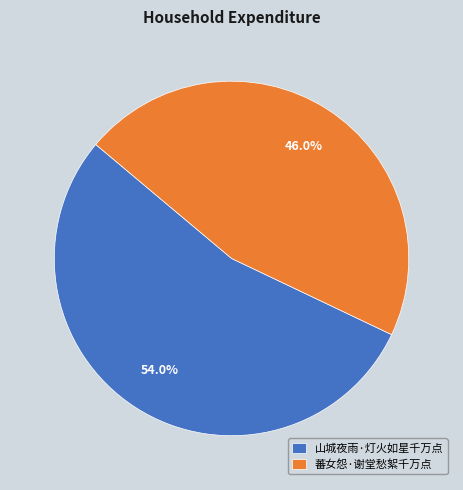

The 蕃女怨·谢堂愁絮千万点 slice represents 38% of the pie. True or false?

False